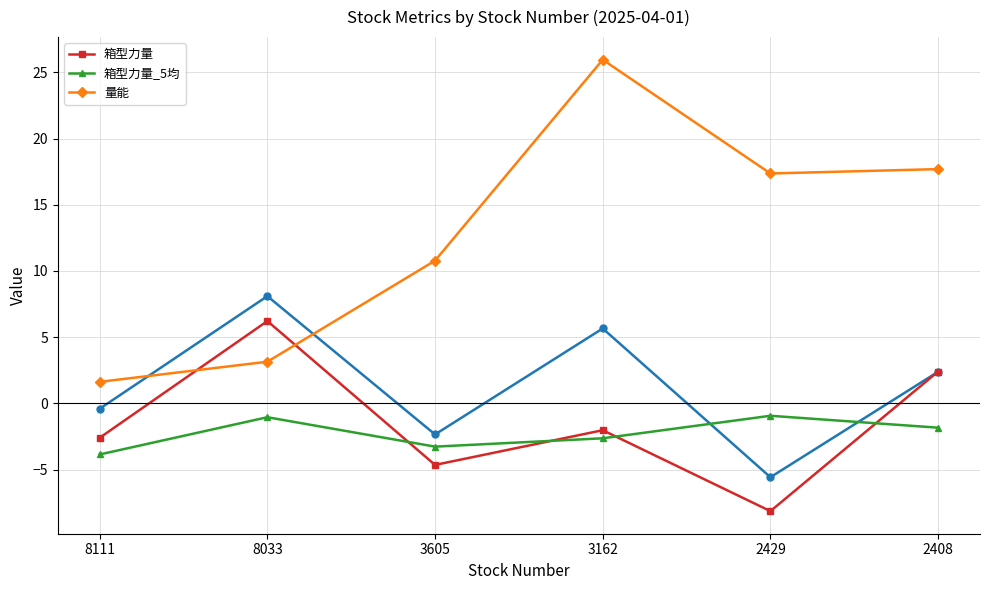

Where does the 量能 series first go above 17?

3162